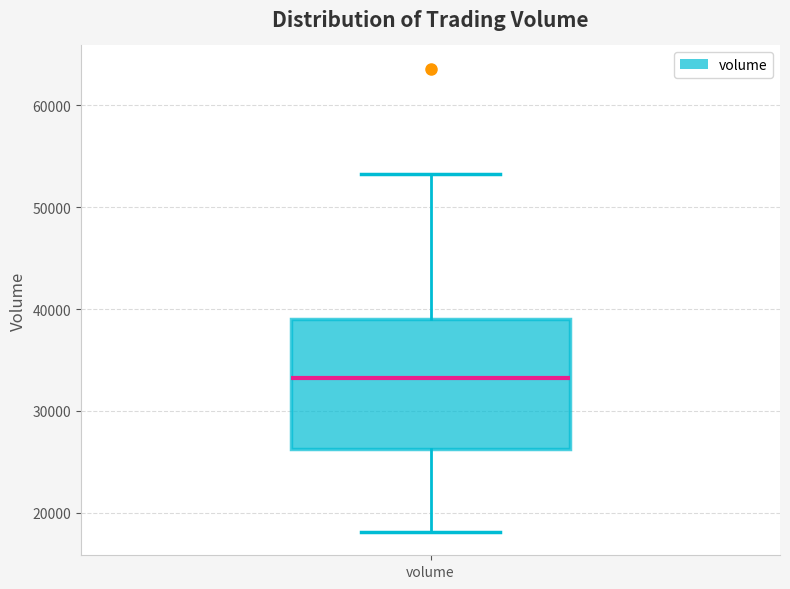

Read this box plot against the y-axis: the position of the median line, the range covered by the box, and the ends of both whiskers. The values are not printed on the chart, so give them approximately, as read against the axis.

median 33000, box 26000 to 39000, whiskers 18000 to 53000